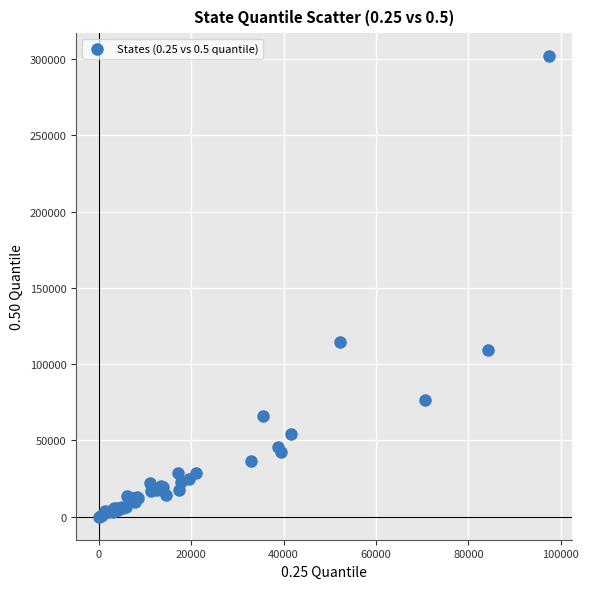

What Y value in the scatter plot is closest to 150921?

114431